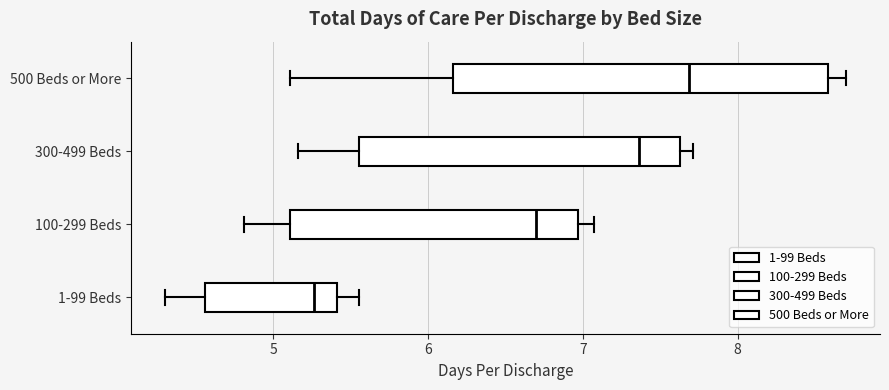

Reading bottom to top, read every box against the x-axis: the position of its median line, the range the box covers, and the ends of its whiskers. The values are not printed on the chart, so give them approximately, as read against the axis.

1-99 Beds: median 5.3, box 4.6 to 5.4, whiskers 4.3 to 5.6
100-299 Beds: median 6.7, box 5.1 to 7.0, whiskers 4.8 to 7.1
300-499 Beds: median 7.4, box 5.6 to 7.6, whiskers 5.2 to 7.7
500 Beds or More: median 7.7, box 6.2 to 8.6, whiskers 5.1 to 8.7